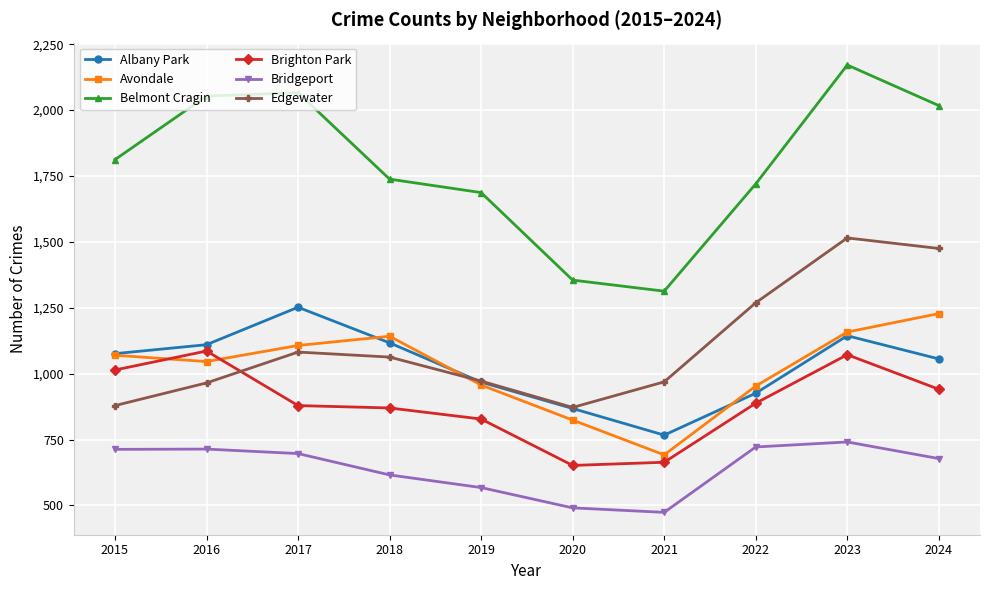

What is the difference between the highest and lowest values at 2015?

1099